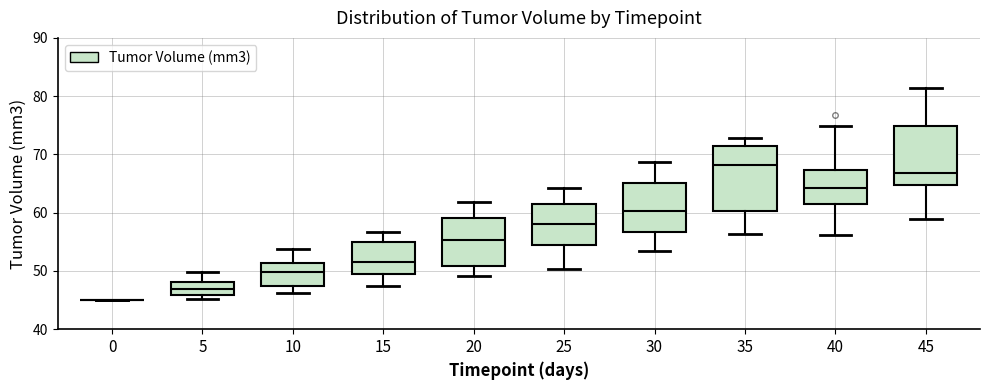

Reading left to right, transcribe this box plot: for each box, give where its median line is, the range the box spans, and where its two whiskers end, as read against the y-axis. The values are not printed on the chart, so give them approximately, as read against the axis.

0: box collapsed to a line at 45, whiskers 45 to 45
5: median 47, box 46 to 48, whiskers 45 to 50
10: median 50, box 47 to 51, whiskers 46 to 54
15: median 52, box 50 to 55, whiskers 47 to 57
20: median 55, box 51 to 59, whiskers 49 to 62
25: median 58, box 54 to 61, whiskers 50 to 64
30: median 60, box 57 to 65, whiskers 53 to 69
35: median 68, box 60 to 71, whiskers 56 to 73
40: median 64, box 61 to 67, whiskers 56 to 75
45: median 67, box 65 to 75, whiskers 59 to 81